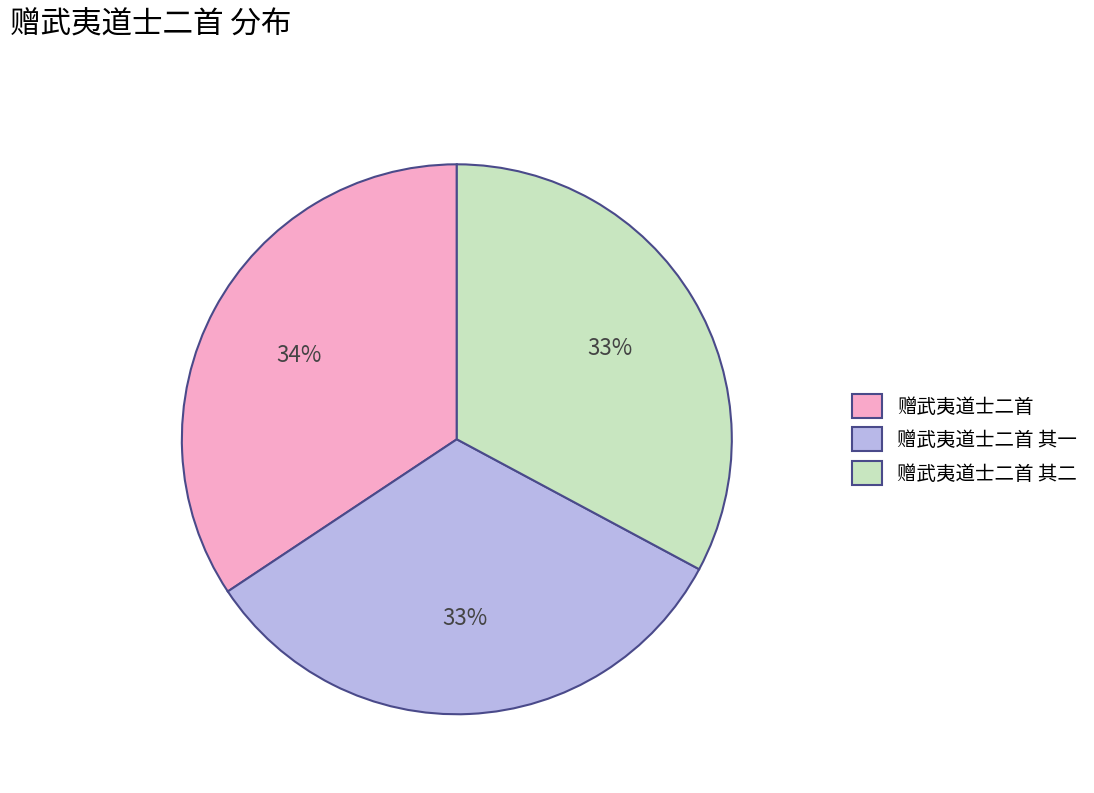

How many segments does this pie chart have?

3